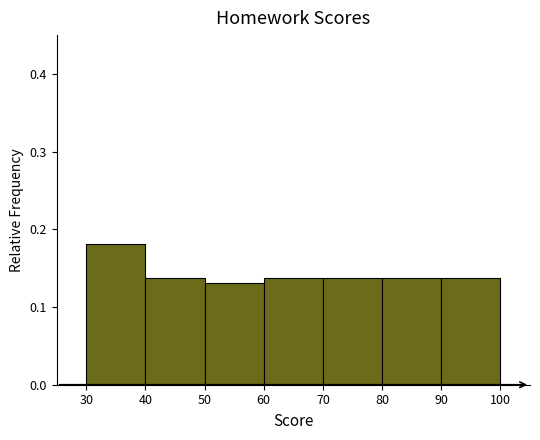

Over which range of the x-axis is the bar tallest?

30 to 40